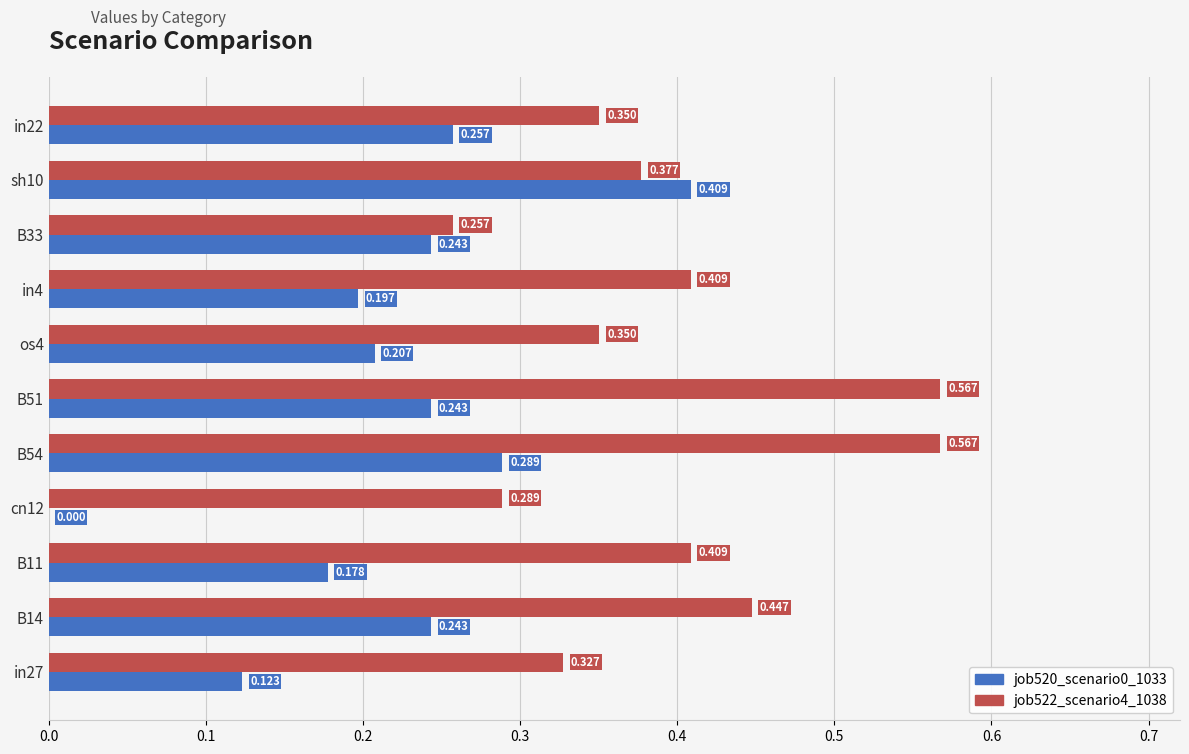

Is the value of job520_scenario0_1033 at B54 greater than the value of job522_scenario4_1038 at os4?

No